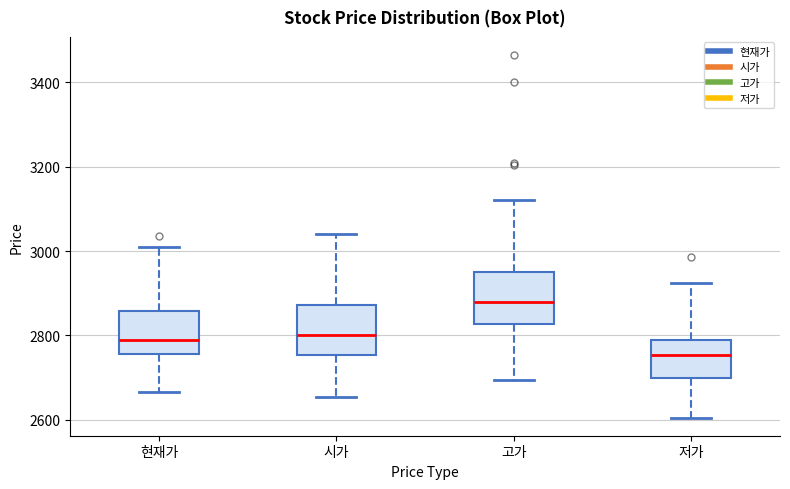

Where does the median line of the box for 고가 sit on the y-axis? The values are not printed on the chart, so give them approximately, as read against the axis.

2880